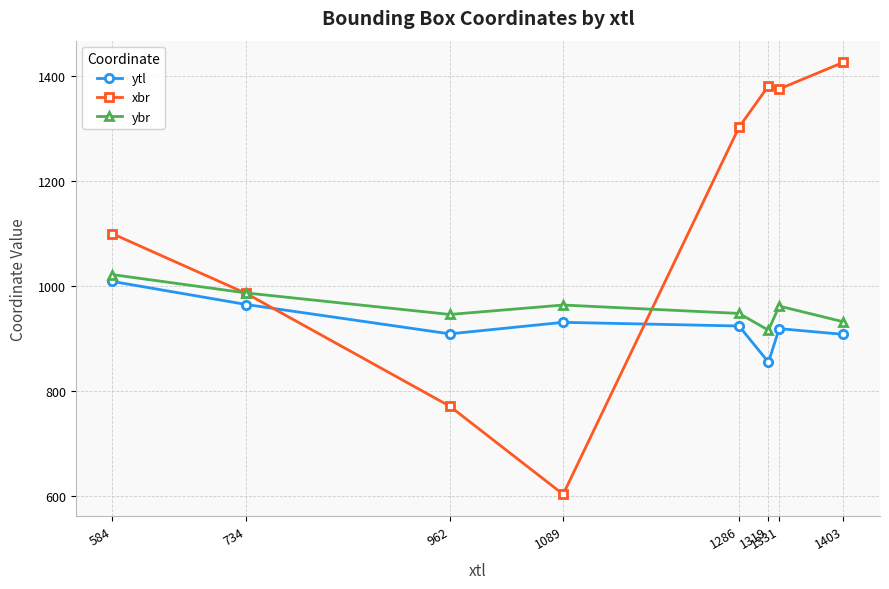

What is the difference between the highest and lowest values at 734?

22